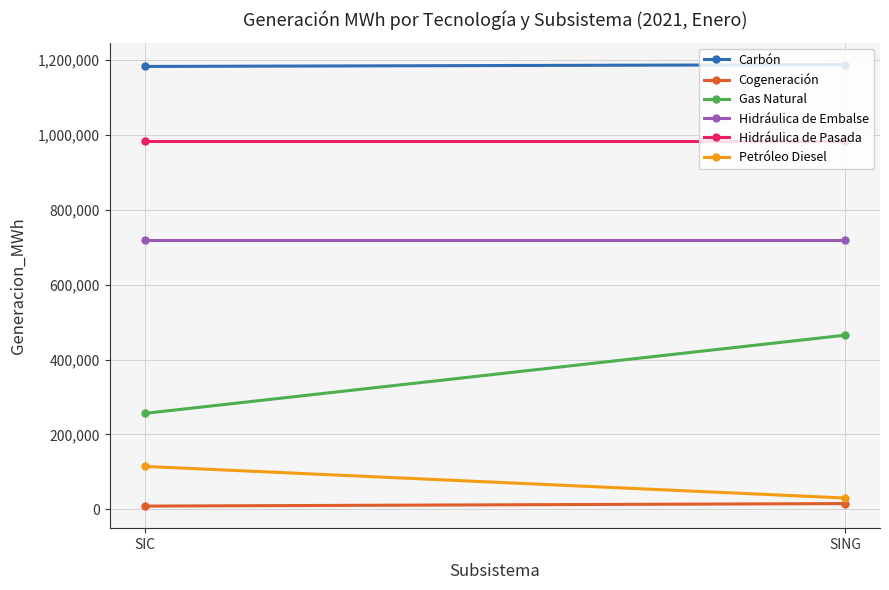

What is the sum of all Hidráulica de Embalse values?

1440043.2